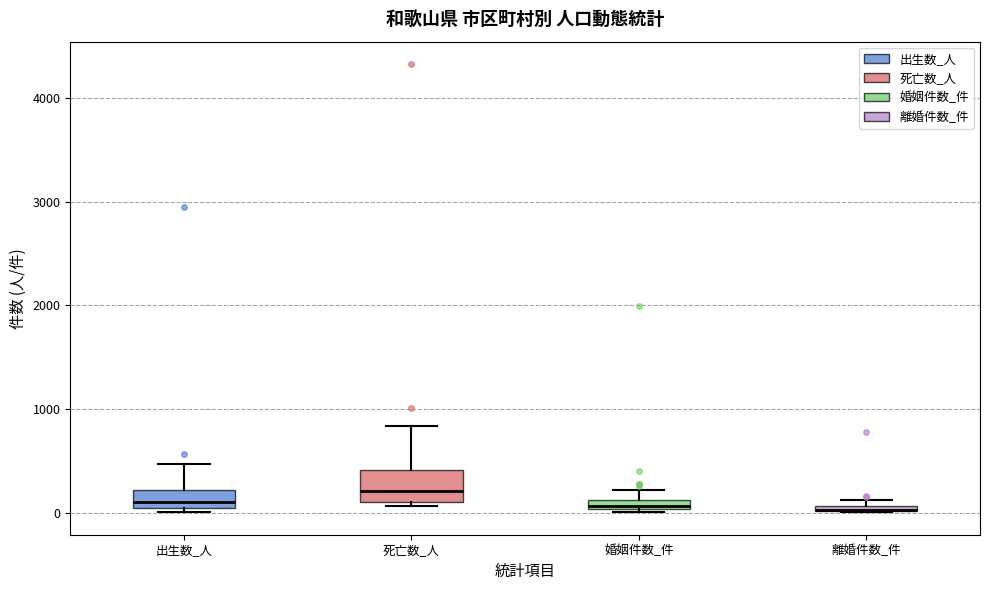

Where is the lower edge of the box for 婚姻件数_件 on the y-axis? The values are not printed on the chart, so give them approximately, as read against the axis.

0